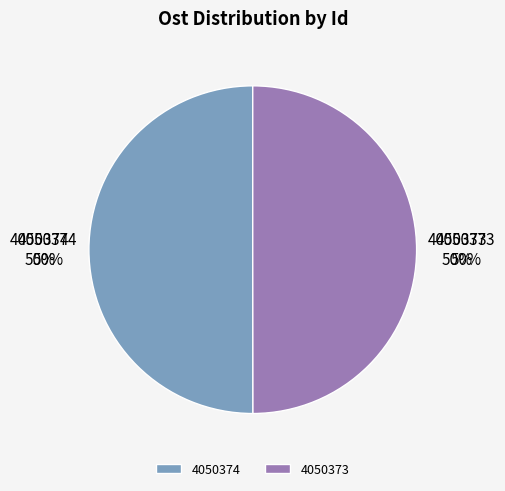

How many slices are in this pie chart?

2